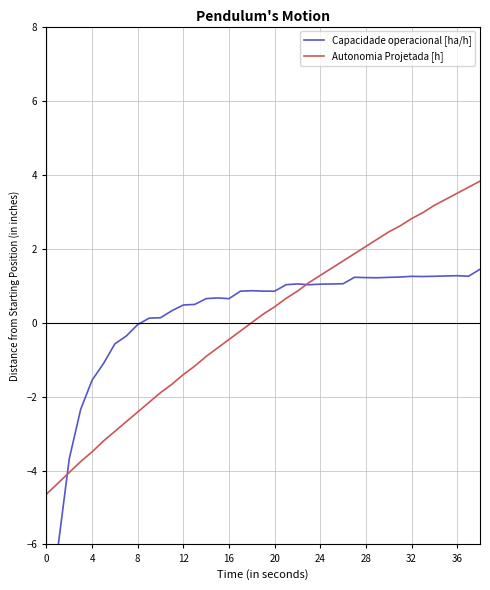

What is the highest value of the Autonomia Projetada [h] series?

3.8